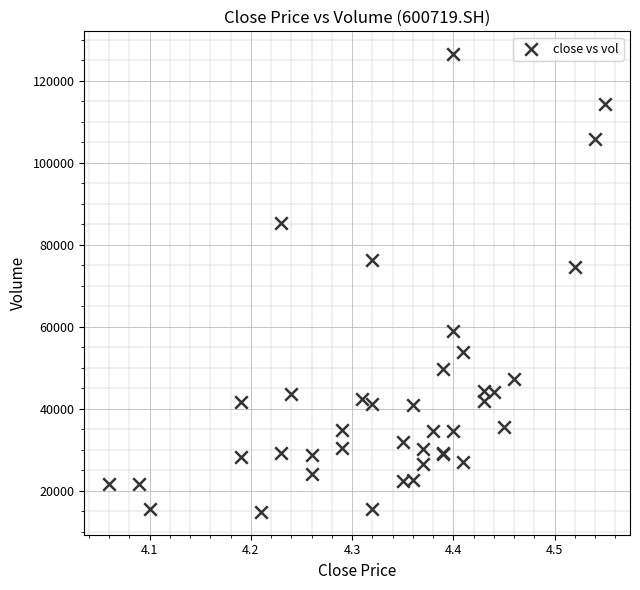

What Y value in the scatter plot is closest to 70626?

74597.4